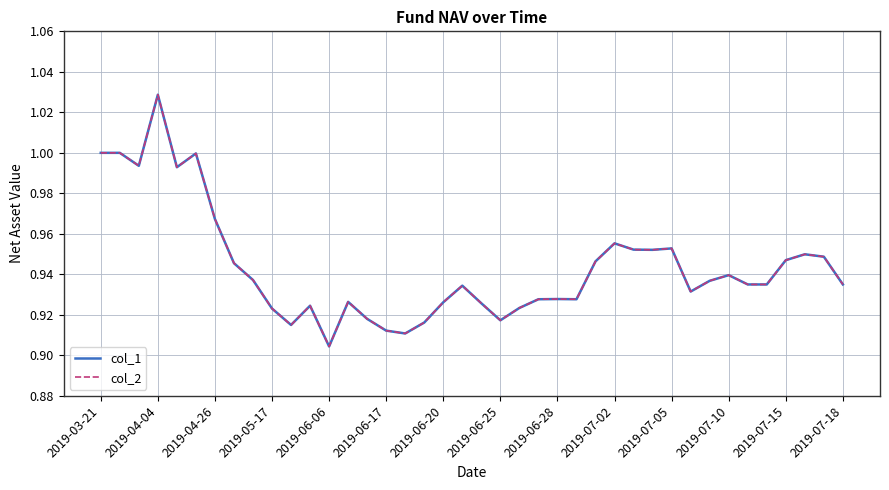

Does the chart display data point markers on the line(s)?

No